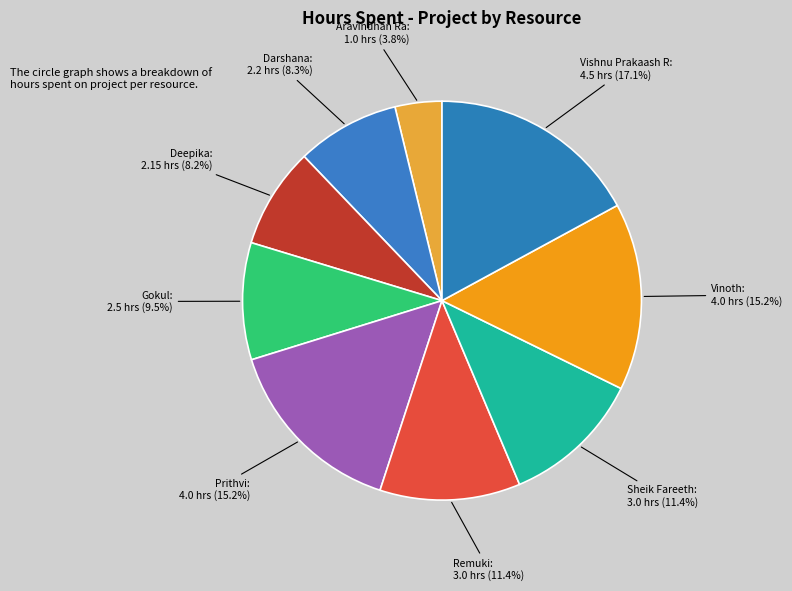

Approximately how many times larger is the value at Vinoth compared to Deepika?

1.9